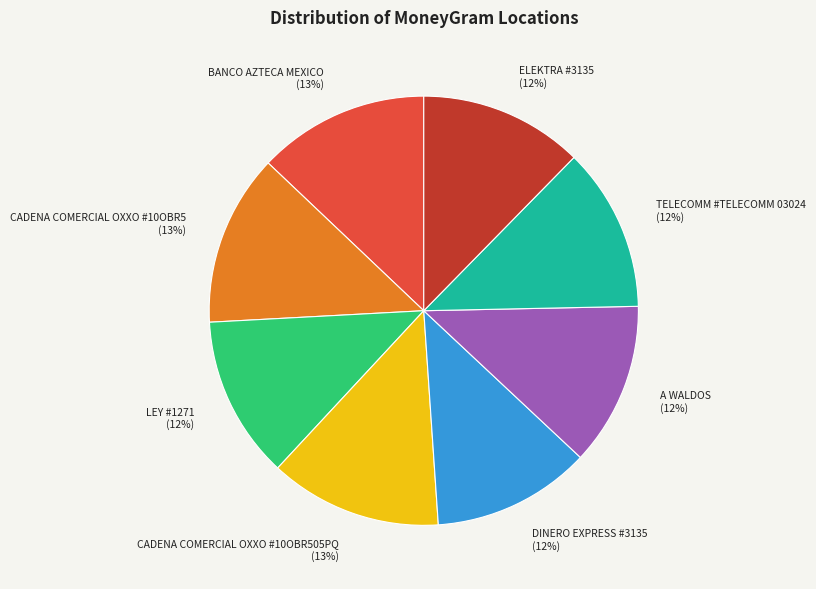

To the nearest percent, what is the combined percentage of LEY #1271 (12%) and BANCO AZTECA MEXICO (13%)?

25%